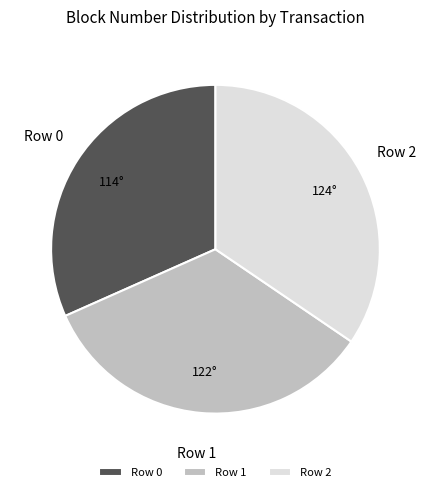

What is the smallest slice in the pie chart?

Row 0